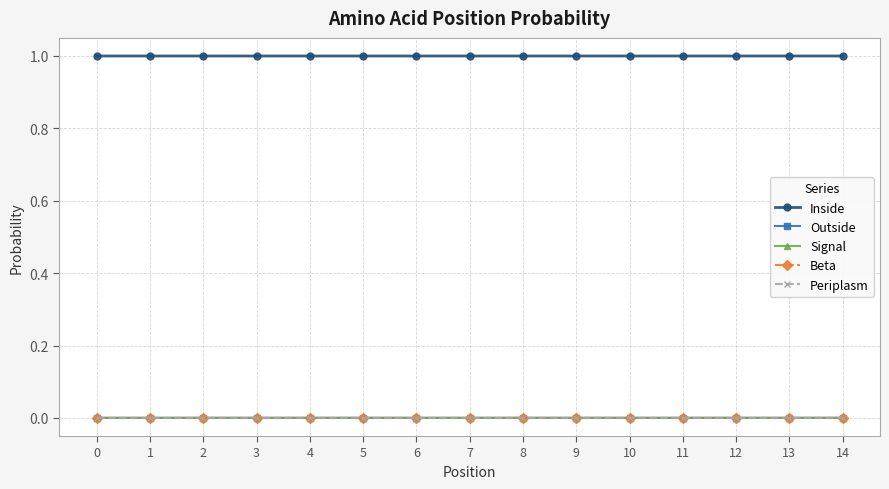

True or false: Inside has more than 0 points higher than both neighbors.

False